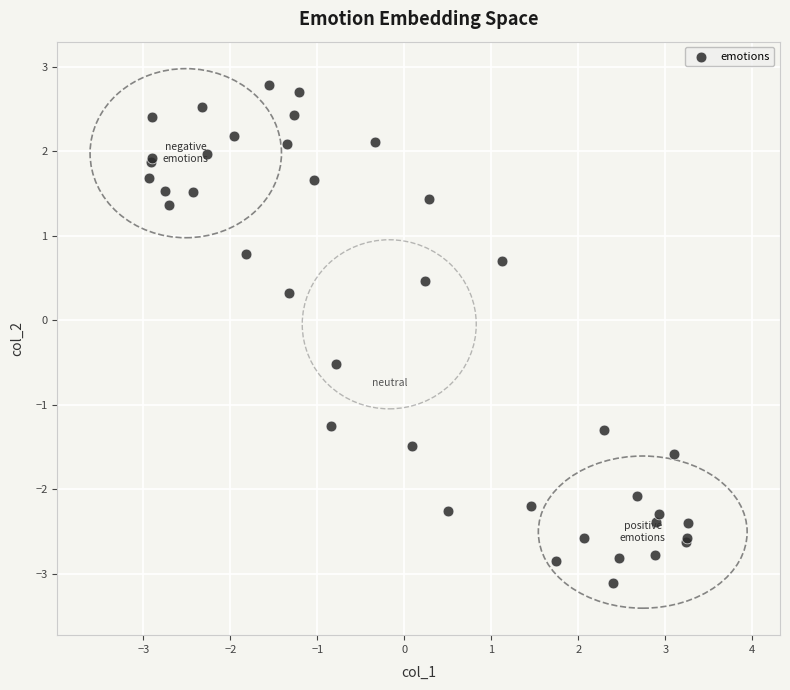

What Y value in the scatter plot is closest to 0?

0.3